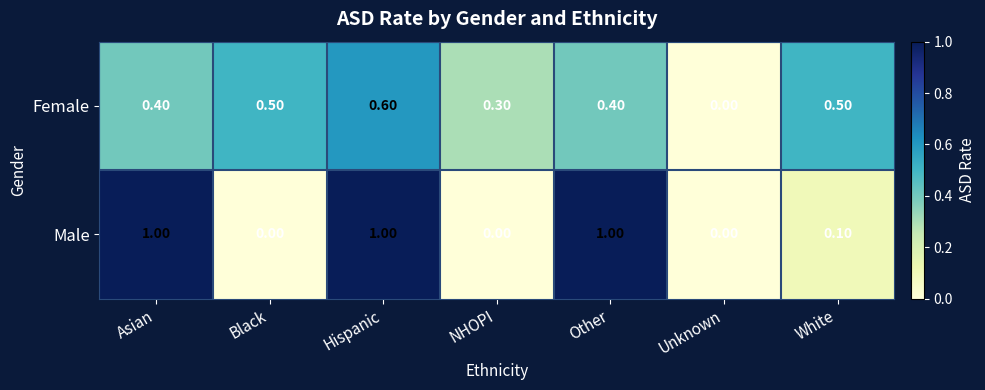

Which series has the largest range (max minus min)?

Male